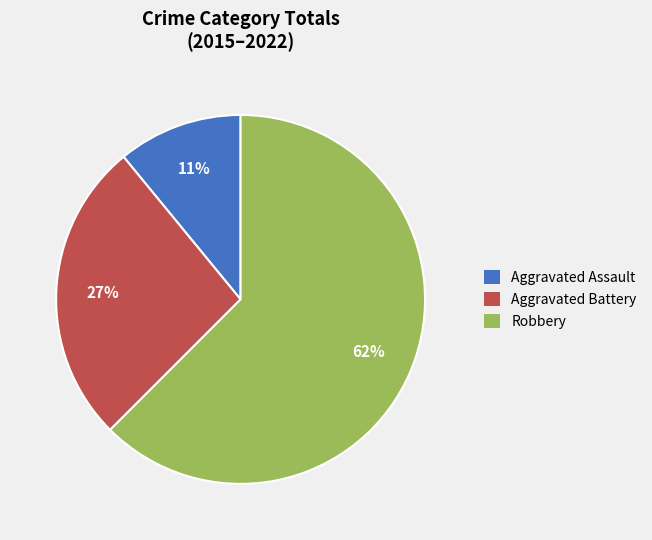

Is the sum of Aggravated Assault and Aggravated Battery greater than half?

No